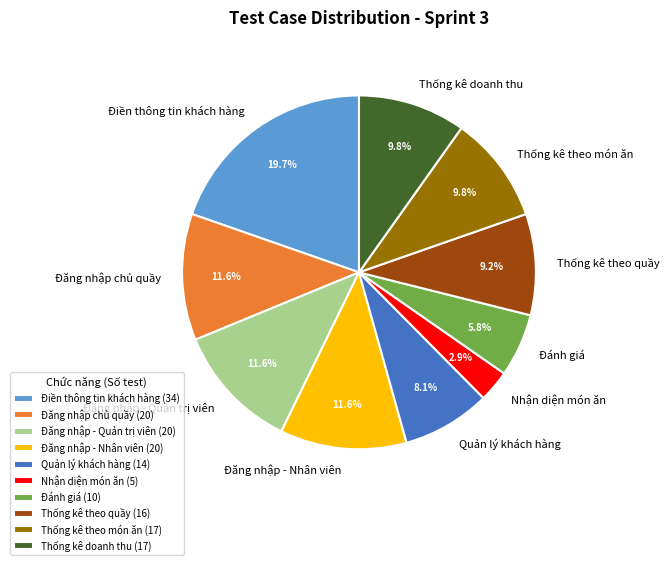

What percentage is the Nhận diện món ăn slice, to the nearest percent?

3%